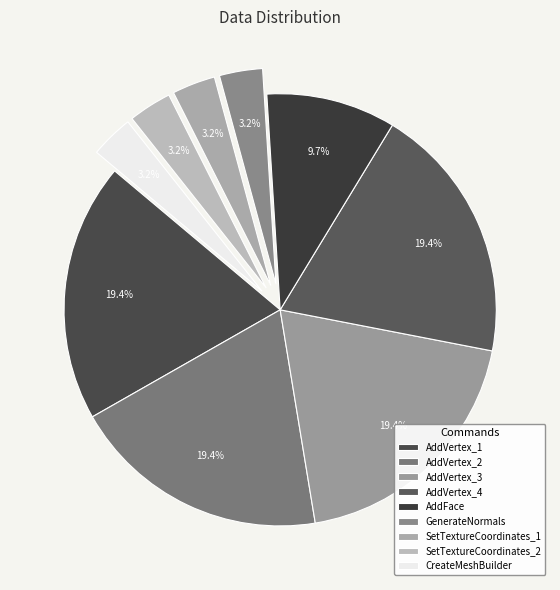

Does AddFace represent more than half of the total?

No